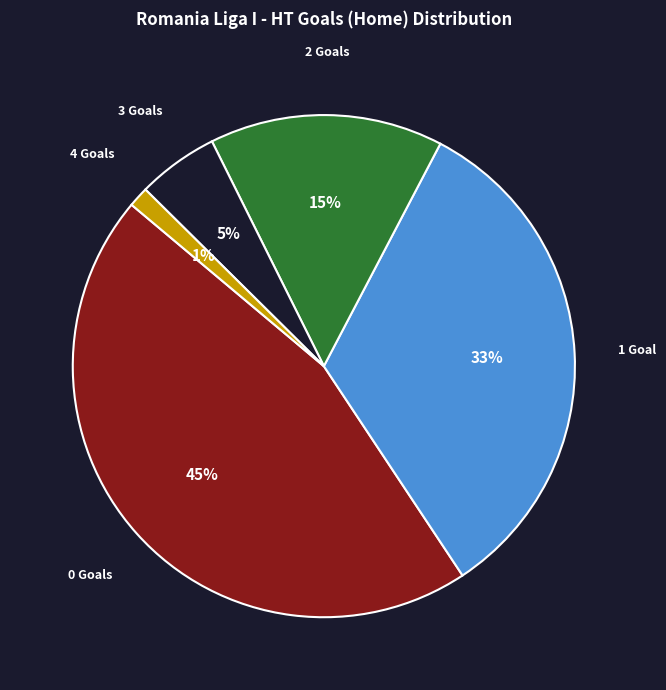

Does any single category account for the majority?

No